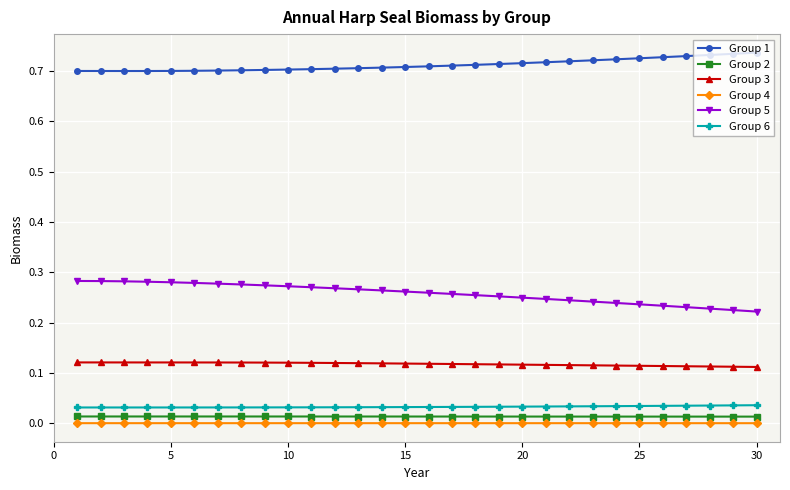

True or false: Group 5 and Group 1 intersect in this chart.

False